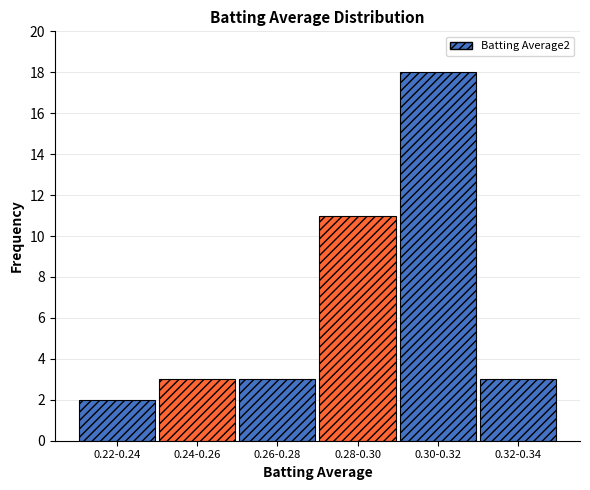

Reading right to left, transcribe all the data shown in this chart.

0.32-0.34=3	0.30-0.32=18	0.28-0.30=11	0.26-0.28=3	0.24-0.26=3	0.22-0.24=2